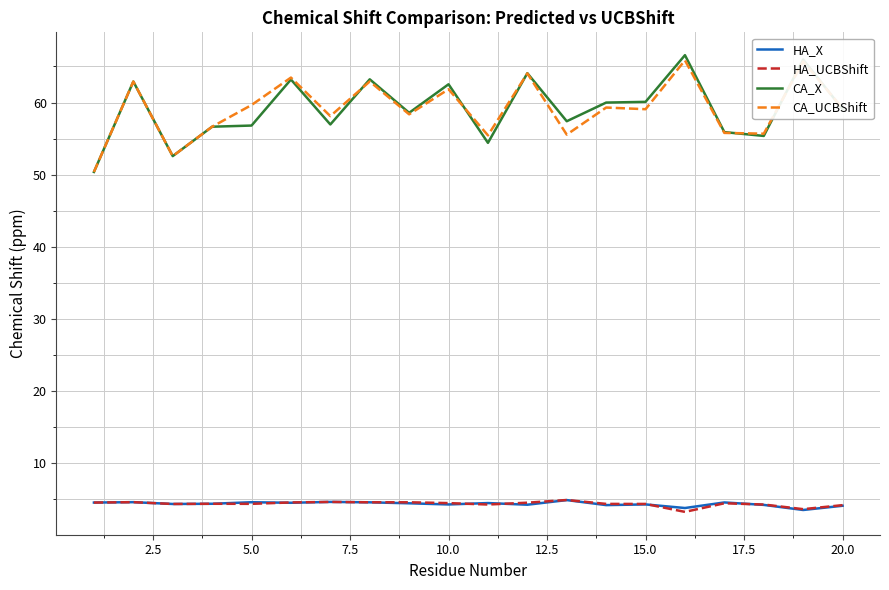

Does the chart display data point markers on the line(s)?

No